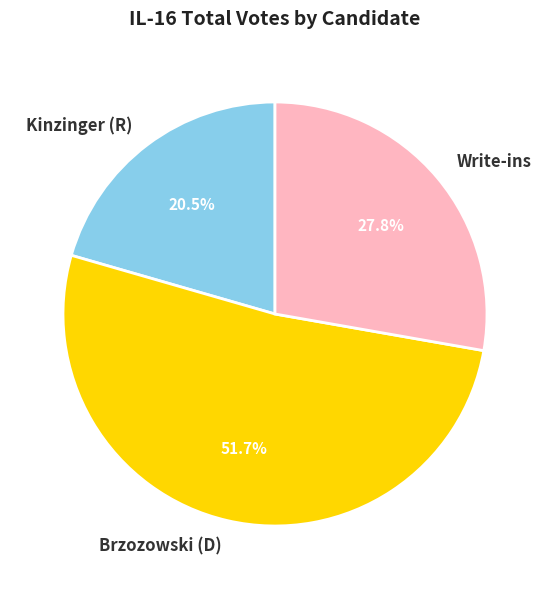

What percentage is NOT represented by Write-ins?

72.2%